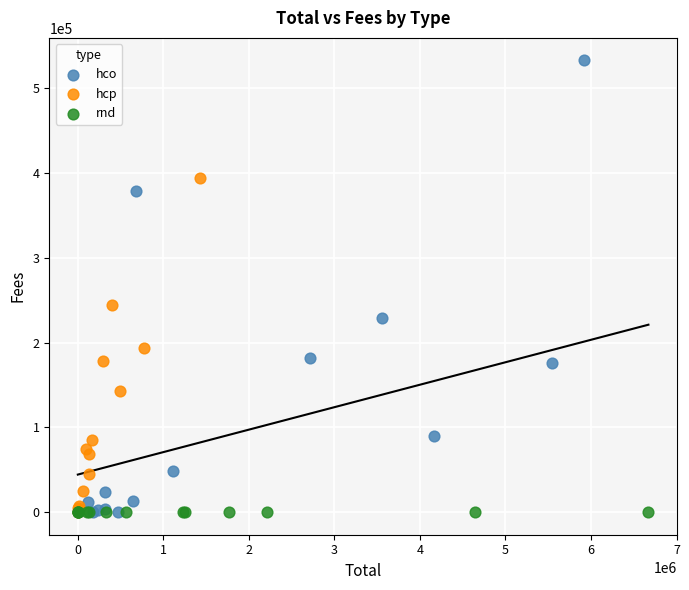

Which series contains the highest Y value?

hco